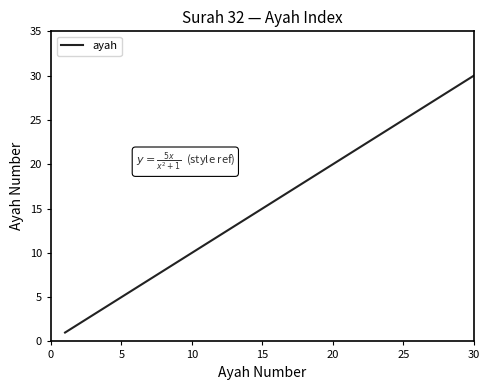

How many lines are shown in the chart?

1